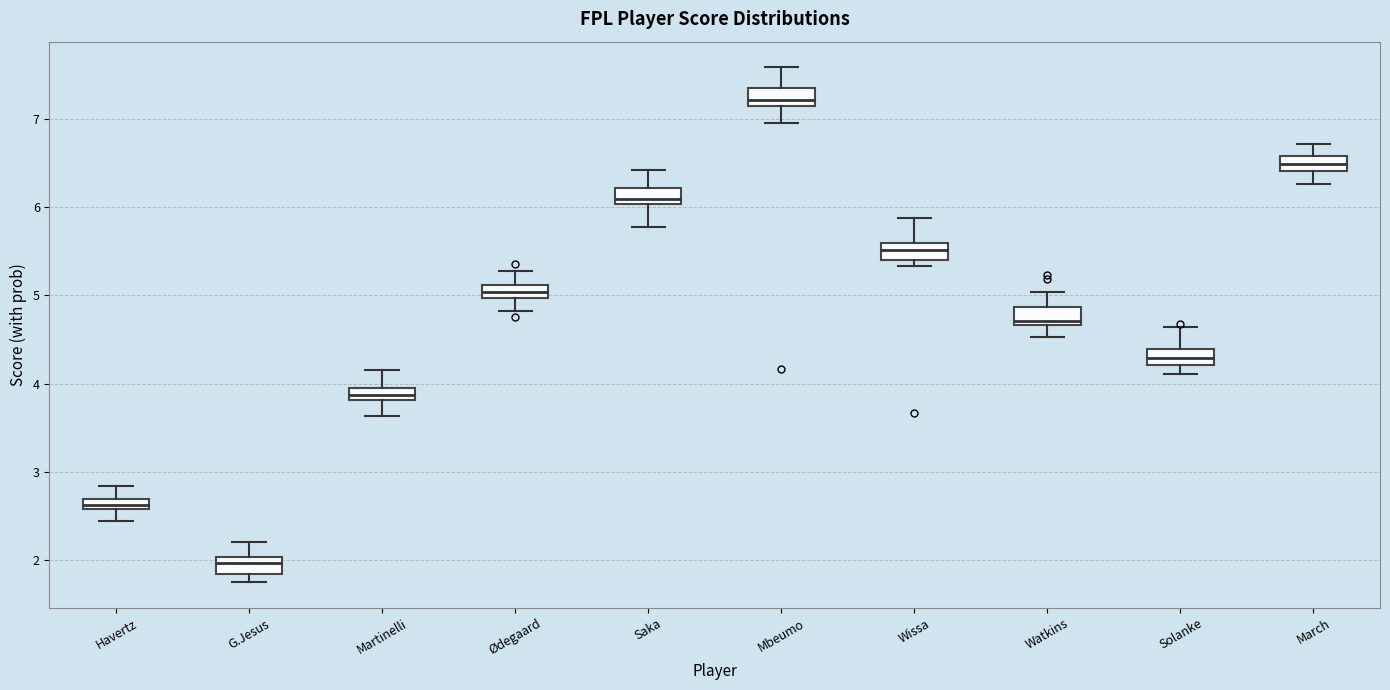

Which box's median line is the highest?

Mbeumo